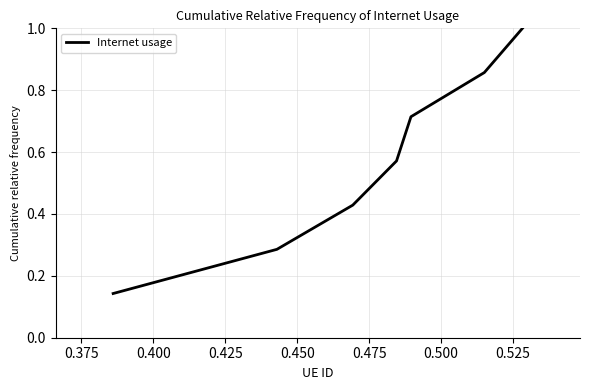

True or false: there are more than 0 points higher than both neighbors.

False